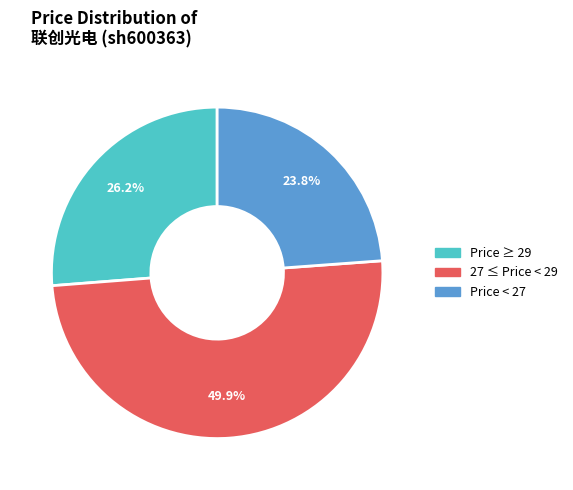

How many slices are in this pie chart?

3